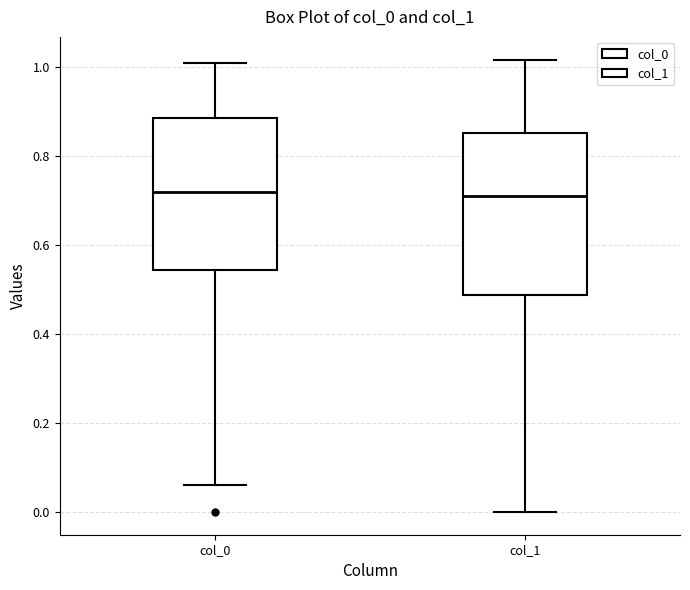

Comparing the boxes themselves (not the whiskers), which one is the tallest?

col_1